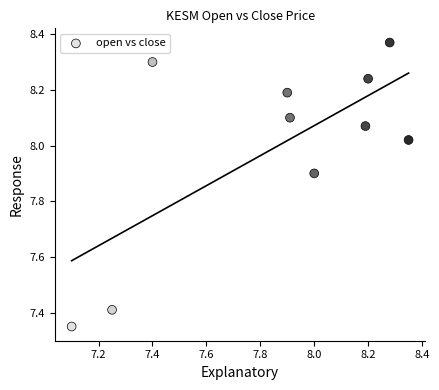

What is the range of Y values (max minus min)?

1.0